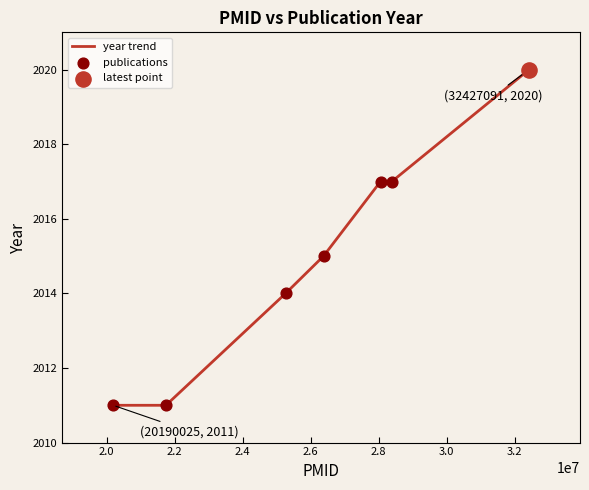

What is the greatest value displayed?

2020